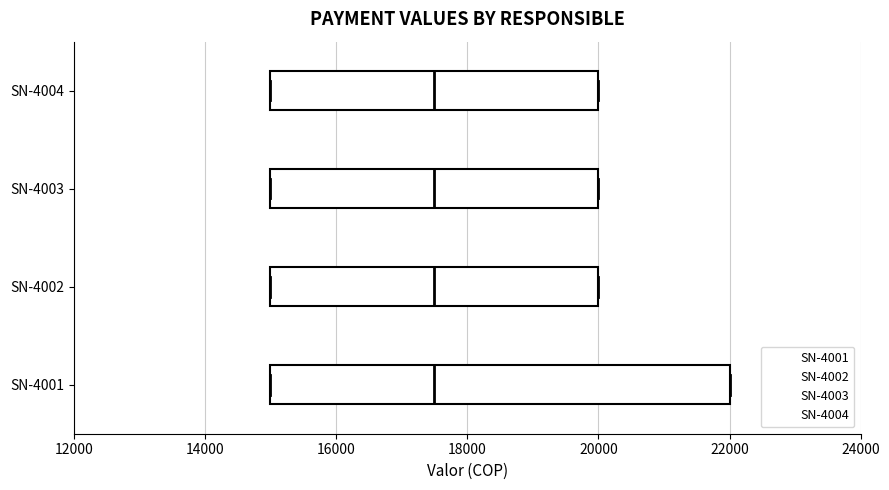

Reading bottom to top, read every box against the x-axis: the position of its median line, the range the box covers, and the ends of its whiskers. The values are not printed on the chart, so give them approximately, as read against the axis.

SN-4001: median 17600, box 15000 to 22000, whiskers 15000 to 22000
SN-4002: median 17600, box 15000 to 20000, whiskers 15000 to 20000
SN-4003: median 17600, box 15000 to 20000, whiskers 15000 to 20000
SN-4004: median 17600, box 15000 to 20000, whiskers 15000 to 20000